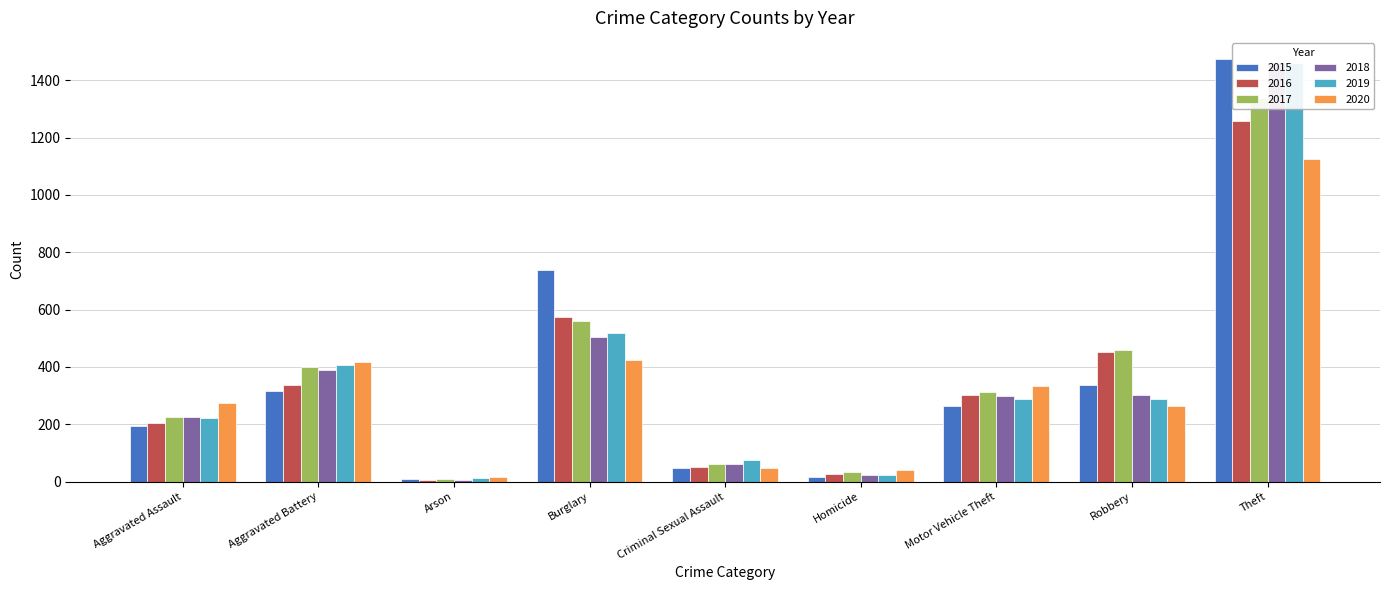

At which label does 2017 reach its peak?

Theft